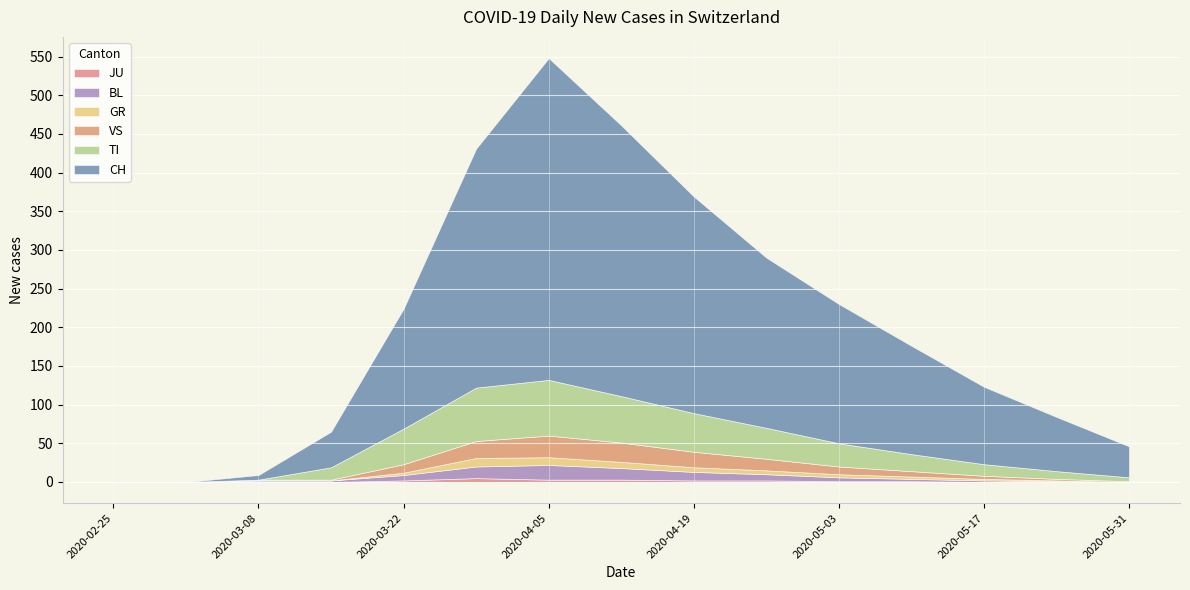

Where does the TI series first go above 22?

2020-03-22